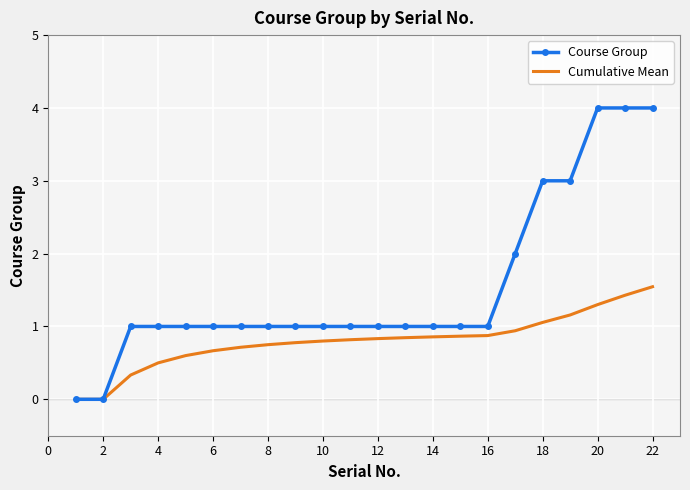

List the series in order of their peak value, highest first.

Course Group, Cumulative Mean